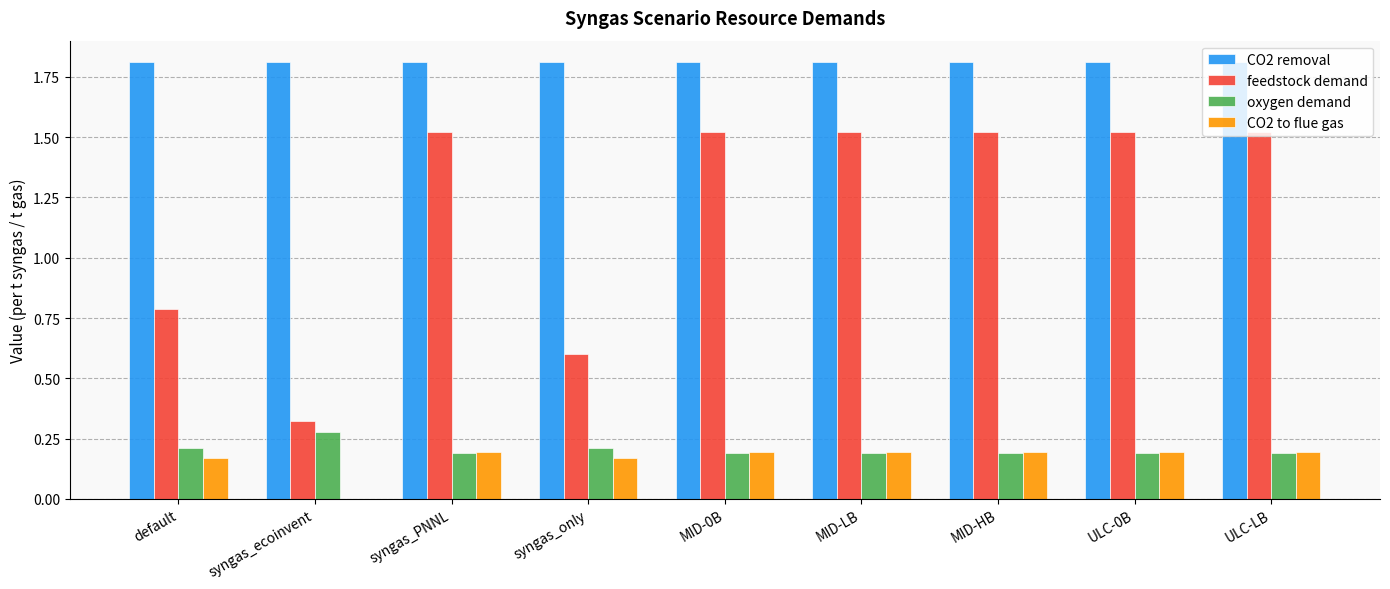

Which series changed the most between syngas_ecoinvent and MID-LB?

feedstock demand